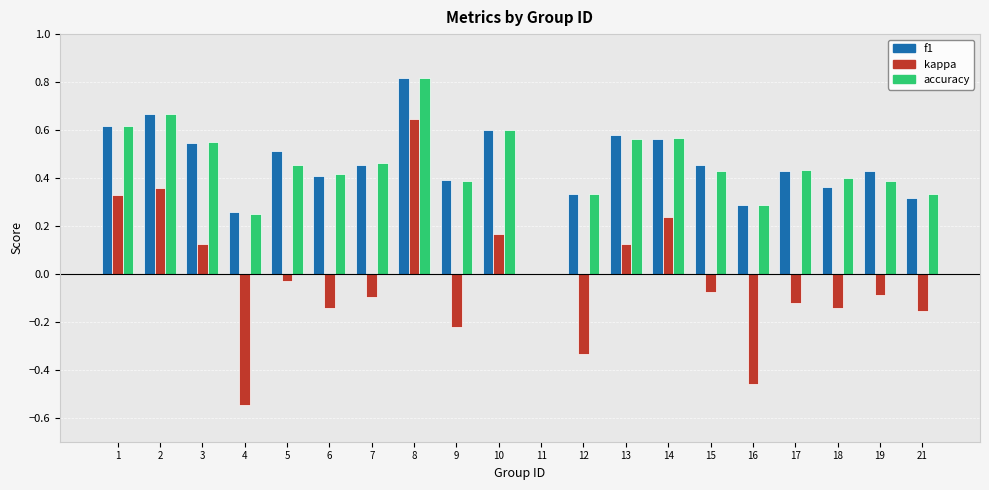

At which label does f1 reach its peak?

8